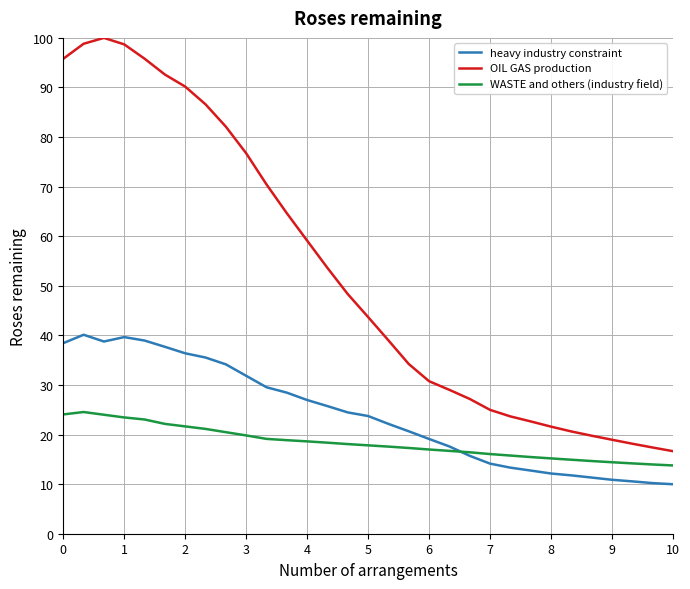

At how many categories does at least one series exceed 61?

12